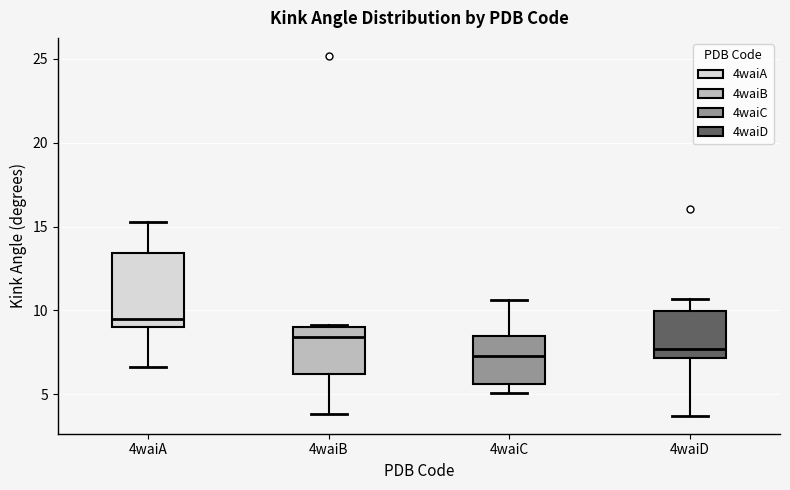

Which box is the tallest, from its lower edge to its upper edge?

4waiA